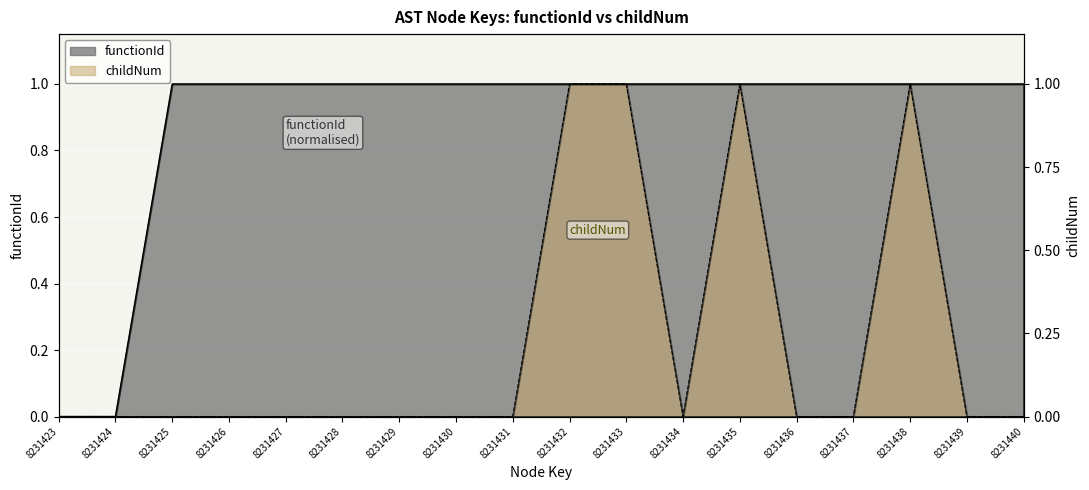

Reading left to right, transcribe all the data shown in this chart.

functionId: 8231423=0	8231424=0	8231425=1	8231426=1	8231427=1	8231428=1	8231429=1	8231430=1	8231431=1	8231432=1	8231433=1	8231434=1	8231435=1	8231436=1	8231437=1	8231438=1	8231439=1	8231440=1
childNum: 8231423=0	8231424=0	8231425=0	8231426=0	8231427=0	8231428=0	8231429=0	8231430=0	8231431=0	8231432=1	8231433=1	8231434=0	8231435=1	8231436=0	8231437=0	8231438=1	8231439=0	8231440=0